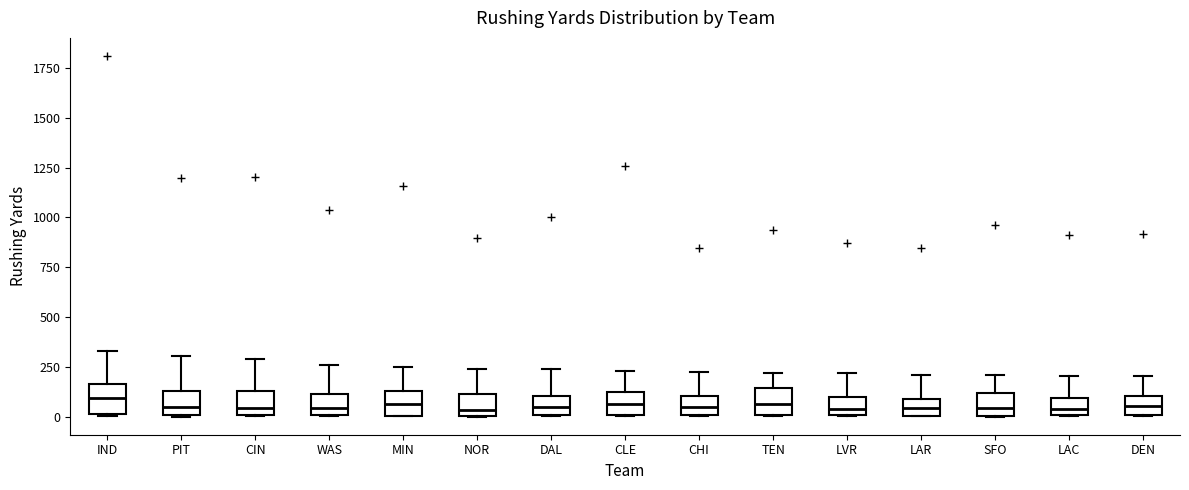

Where is the lower edge of the box for NOR on the y-axis? The values are not printed on the chart, so give them approximately, as read against the axis.

0